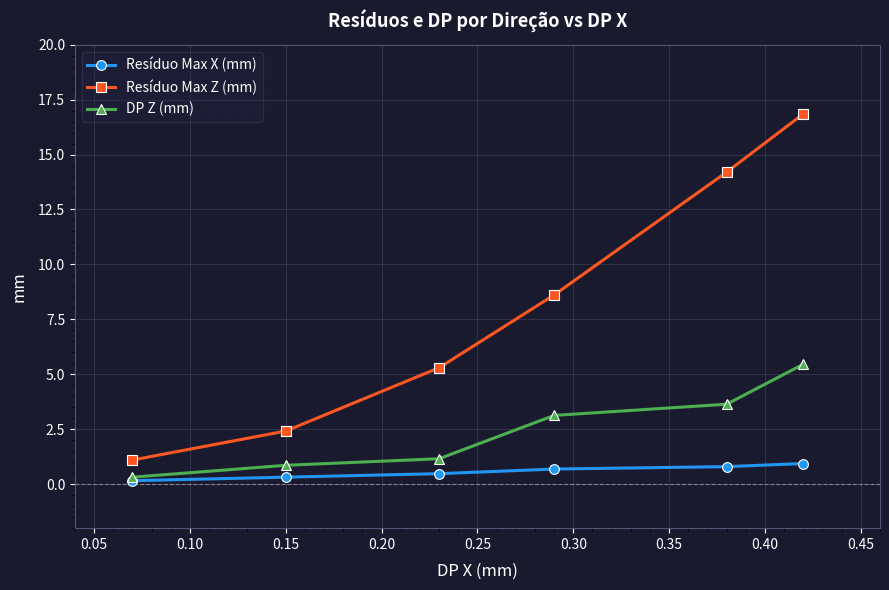

List the series in order of their overall mean, highest first.

Resíduo Max Z (mm), DP Z (mm), Resíduo Max X (mm)